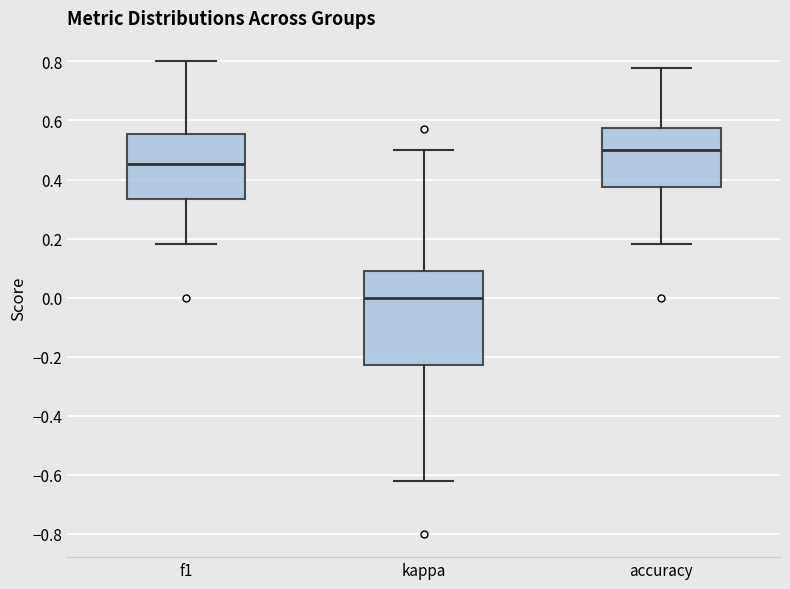

Which box has the lowest median line?

kappa